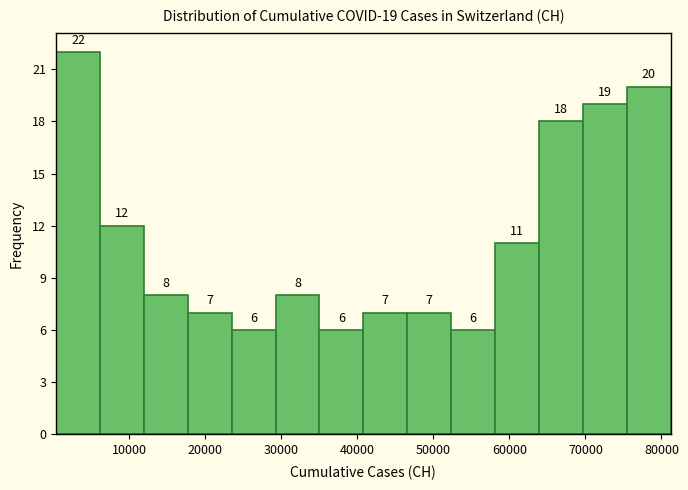

Over which range of the x-axis is the bar tallest?

0 to 6000